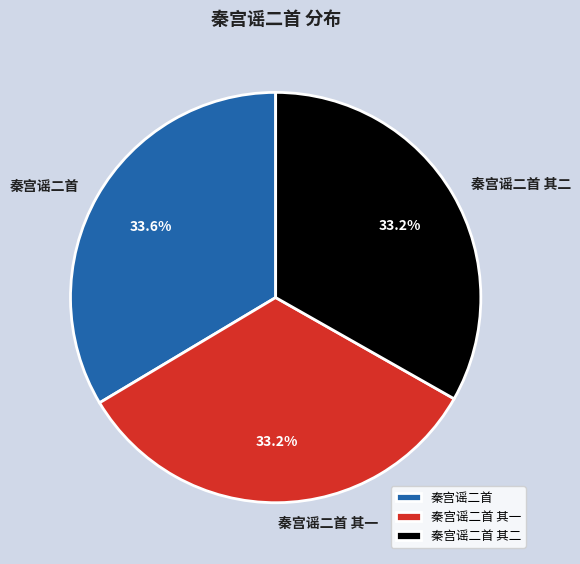

Does 秦宫谣二首 其一 represent more than half of the total?

No